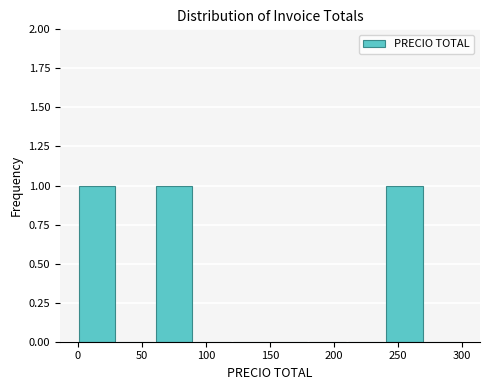

Reading left to right, transcribe this chart: for each bar, give the range it covers on the x-axis and its height. The values are not printed on the chart, so give them approximately, as read against the axis.

0 to 30: 1
30 to 60: 0
60 to 90: 1
90 to 120: 0
120 to 150: 0
150 to 180: 0
180 to 210: 0
210 to 240: 0
240 to 270: 1
270 to 300: 0